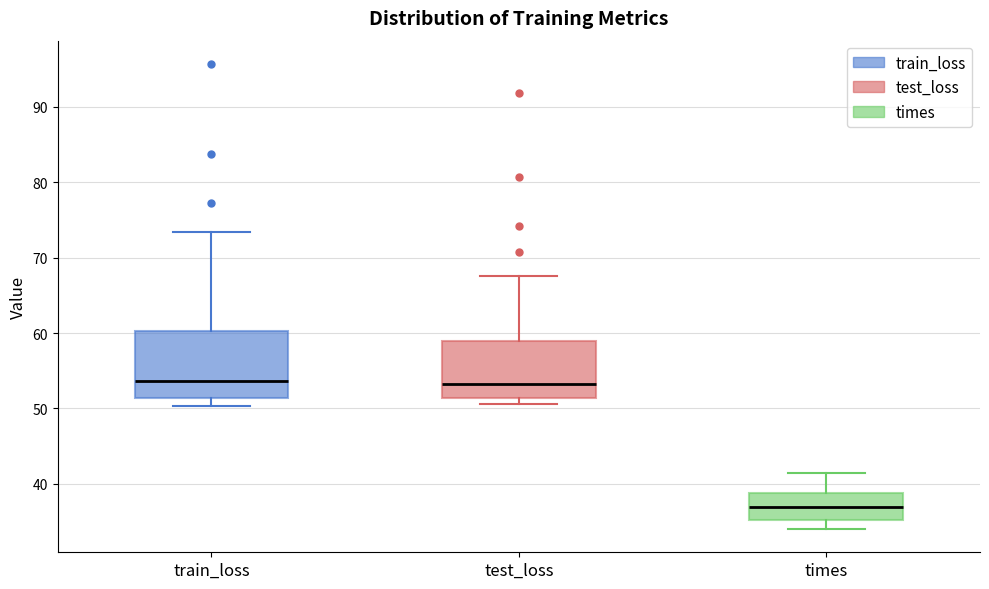

Reading left to right, transcribe this box plot: for each box, give where its median line is, the range the box spans, and where its two whiskers end, as read against the y-axis. The values are not printed on the chart, so give them approximately, as read against the axis.

train_loss: median 54, box 51 to 60, whiskers 50 to 73
test_loss: median 53, box 51 to 59, whiskers 51 (just below the box's lower edge) to 68
times: median 37, box 35 to 39, whiskers 34 to 41